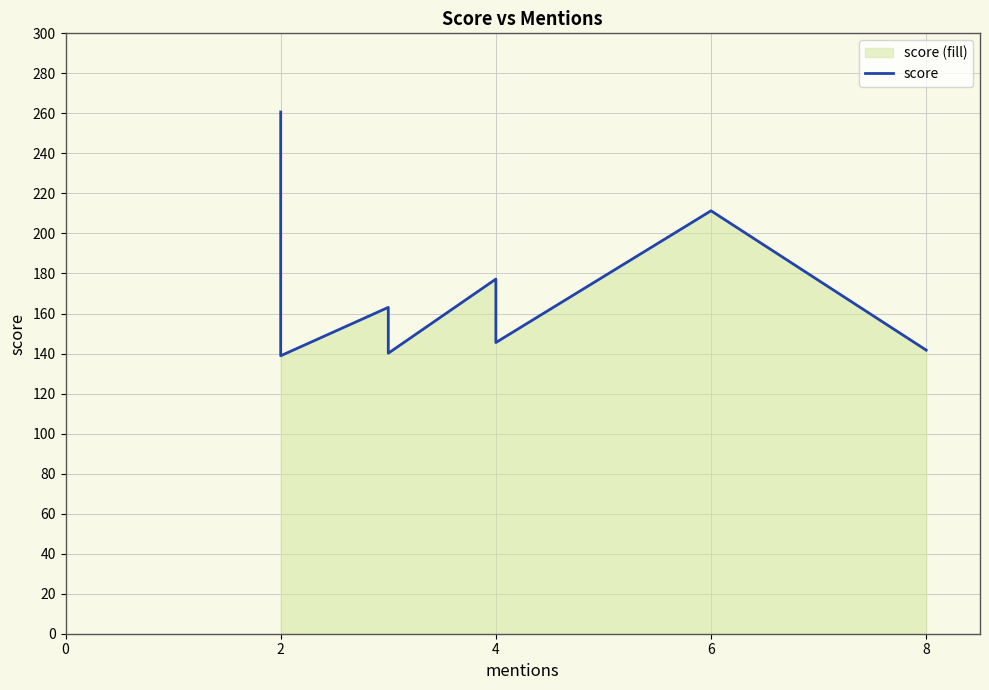

The value at 2 is 199.3. True or false?

False